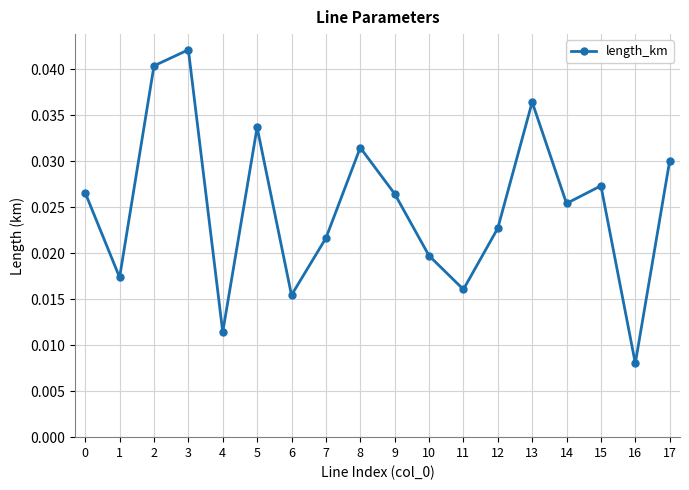

Where is the first local minimum?

1